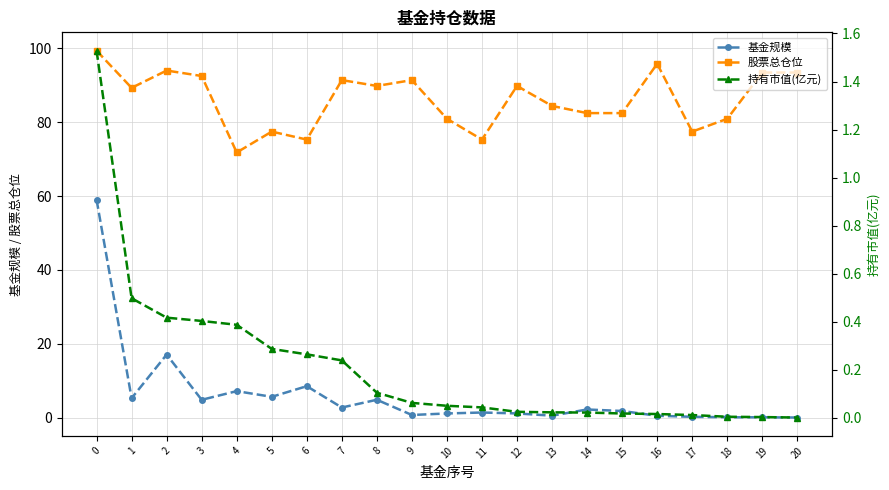

Reading left to right, list all the values displayed in this chart.

基金规模: 0=59.0	1=5.2	2=17.1	3=4.8	4=7.2	5=5.6	6=8.5	7=2.7	8=4.8	9=0.7	10=1.1	11=1.4	12=1.1	13=0.5	14=2.2	15=1.8	16=0.5	17=0.2	18=0.1	19=0.1	20=0.0
股票总仓位: 0=99.4	1=89.3	2=94.0	3=92.5	4=71.8	5=77.5	6=75.3	7=91.4	8=89.8	9=91.4	10=80.9	11=75.3	12=89.8	13=84.4	14=82.5	15=82.5	16=95.8	17=77.5	18=80.9	19=93.5	20=93.5
持有市值(亿元): 0=1.5	1=0.5	2=0.4	3=0.4	4=0.4	5=0.3	6=0.3	7=0.2	8=0.1	9=0.1	10=0.0	11=0.0	12=0.0	13=0.0	14=0.0	15=0.0	16=0.0	17=0.0	18=0.0	19=0.0	20=0.0